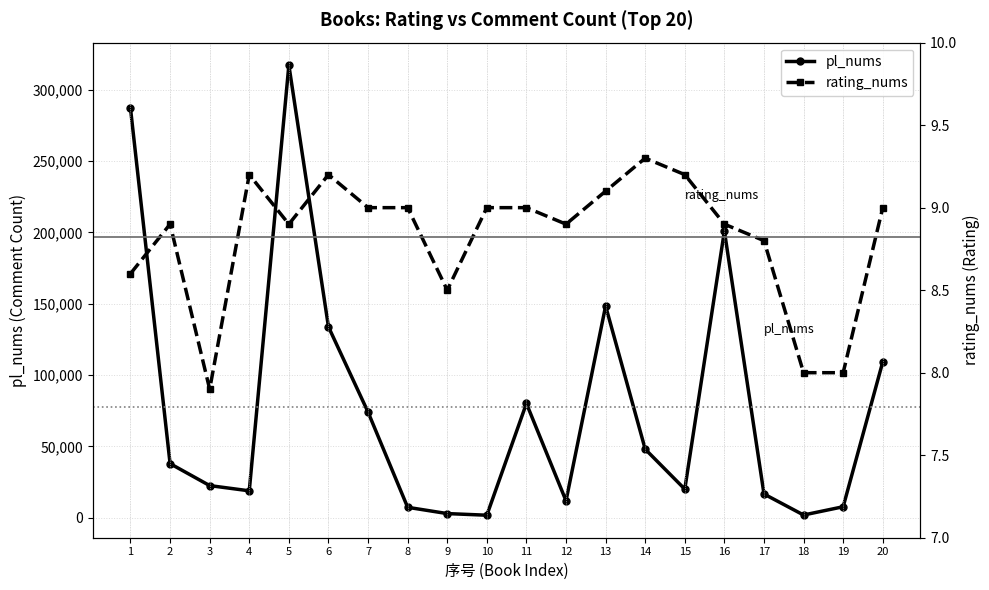

In rating_nums, how many points are lower than both neighbors (excluding endpoints)?

4